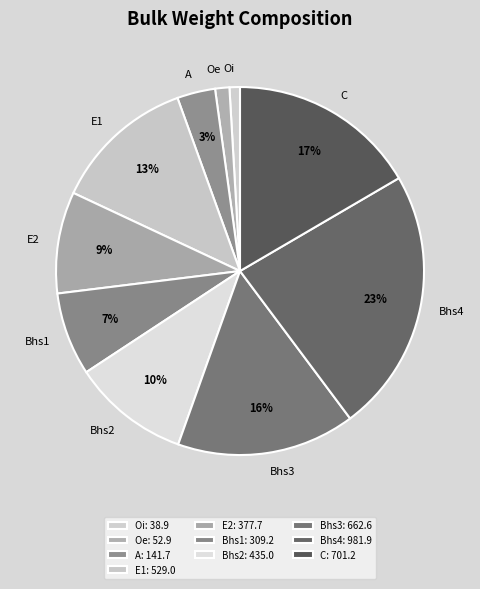

How many slices are in this pie chart?

10